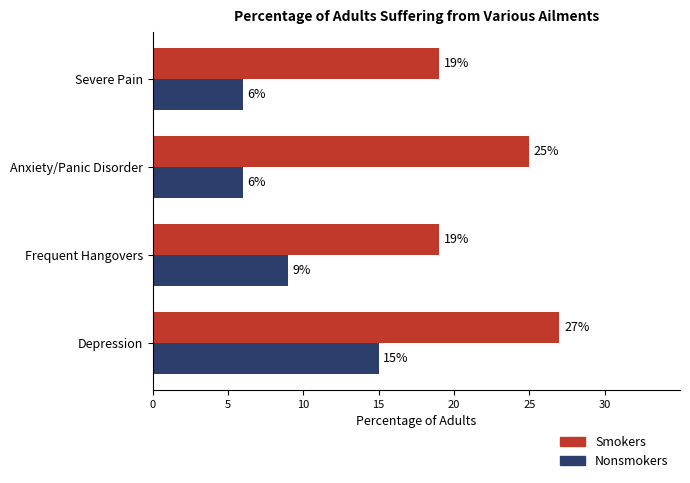

What is the difference between the maximum and second lowest values in the Nonsmokers series?

9